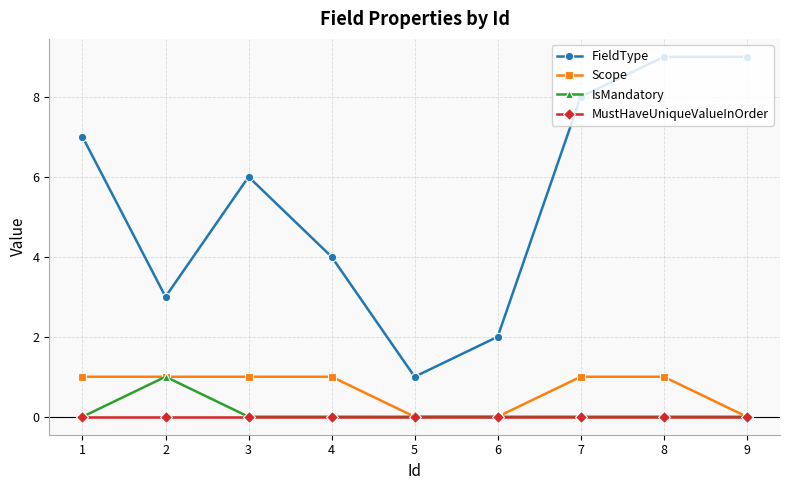

How many data points does each series have?

9